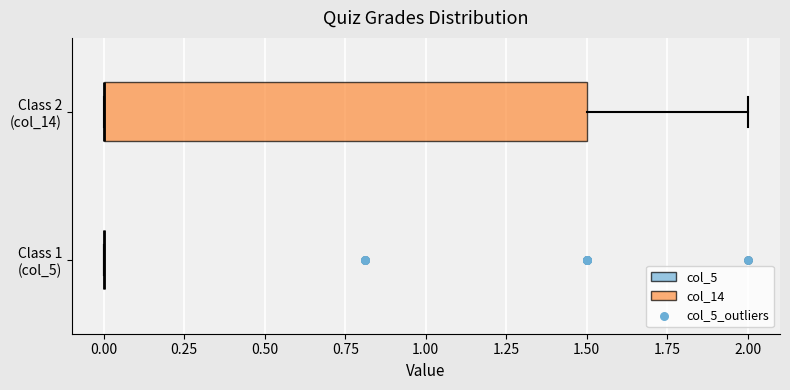

Reading bottom to top, read every box against the x-axis: the position of its median line, the range the box covers, and the ends of its whiskers. The values are not printed on the chart, so give them approximately, as read against the axis.

Class 1 (col_5): box collapsed to a line at 0.0, whiskers 0.0 to 0.0
Class 2 (col_14): median 0.0 (drawn on the box's left edge), box 0.0 to 1.5, whiskers 0.0 to 2.0